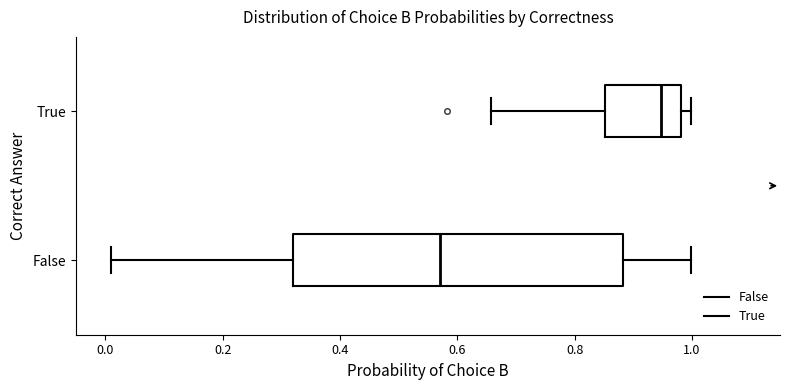

Where is the right edge of the box for True on the x-axis? The values are not printed on the chart, so give them approximately, as read against the axis.

0.98